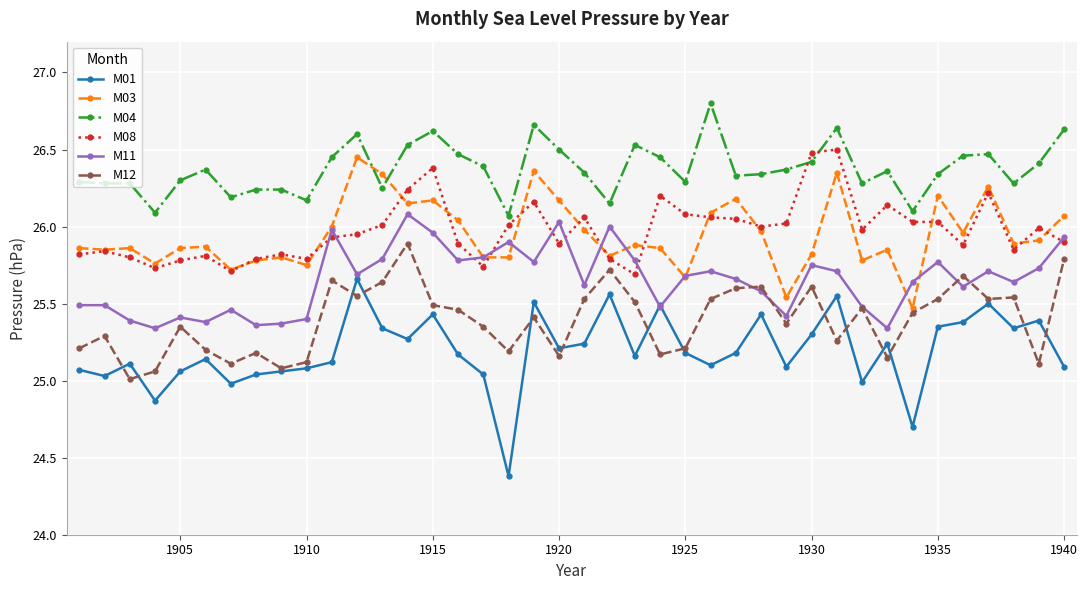

What are all the series names shown in the legend?

M01, M03, M04, M08, M11, M12